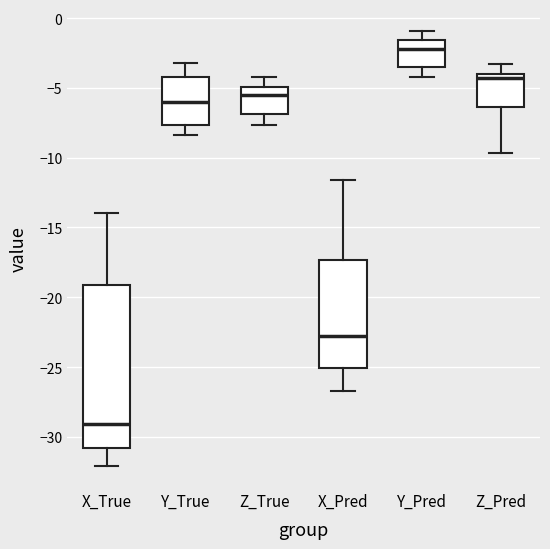

Reading left to right, read every box against the y-axis: the position of its median line, the range the box covers, and the ends of its whiskers. The values are not printed on the chart, so give them approximately, as read against the axis.

X_True: median -29.0, box -31.0 to -19.0, whiskers -32.0 to -14.0
Y_True: median -6.0, box -7.5 to -4.0, whiskers -8.5 to -3.5
Z_True: median -5.5, box -7.0 to -5.0, whiskers -7.5 to -4.0
X_Pred: median -22.5, box -25.0 to -17.5, whiskers -26.5 to -11.5
Y_Pred: median -2.0, box -3.5 to -1.5, whiskers -4.0 to -1.0
Z_Pred: median -4.5, box -6.5 to -4.0, whiskers -9.5 to -3.5